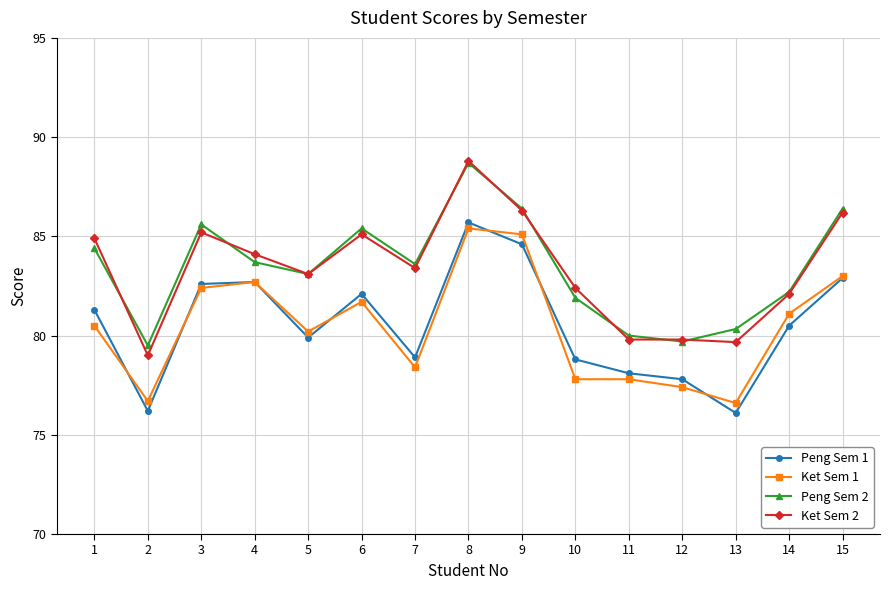

What is the difference between the second highest and second lowest values in the Ket Sem 1 series?

8.4